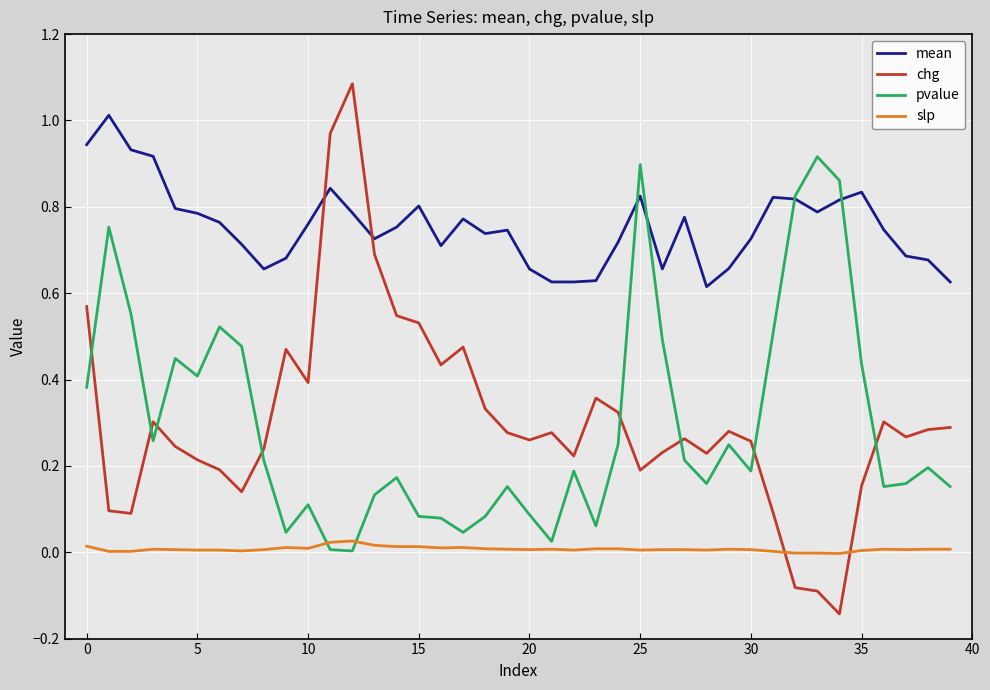

Which series has the widest spread of values?

chg